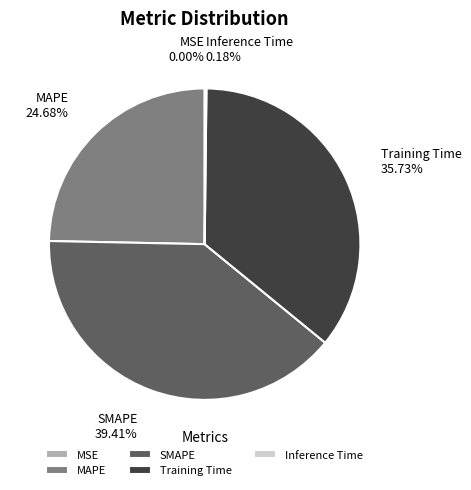

Combined, do MAPE and Training Time account for over 50%?

Yes